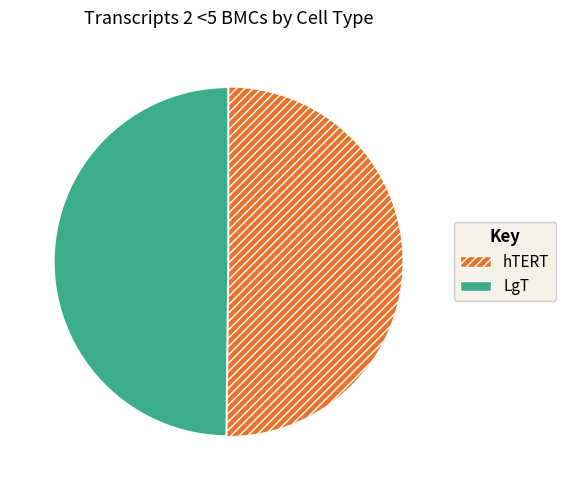

Combined, do hTERT and LgT account for over 50%?

Yes